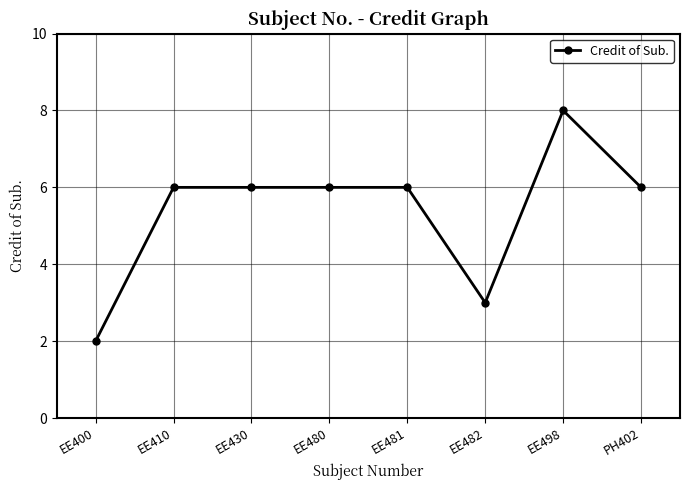

Is this an area chart (filled region under the line)?

No